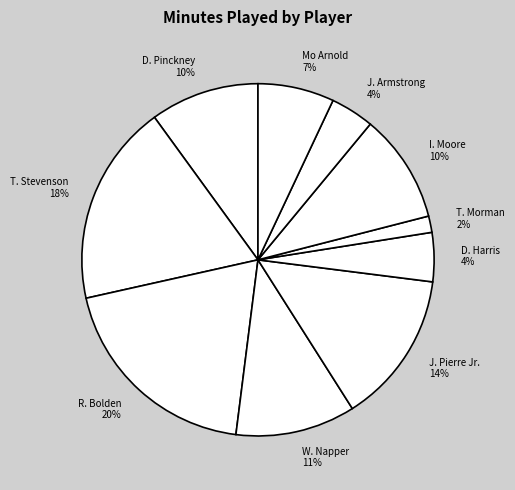

Combined, do T. Morman and Mo Arnold account for over 50%?

No